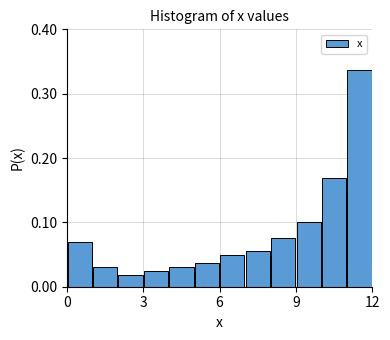

Around what value on the x-axis is the tallest bar? Give the approximate position of its centre, as read against the axis.

11.5